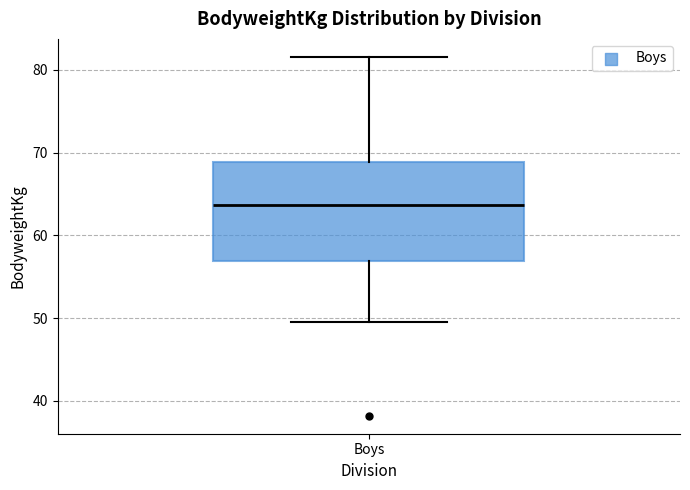

Read this box plot against the y-axis: the position of the median line, the range covered by the box, and the ends of both whiskers. The values are not printed on the chart, so give them approximately, as read against the axis.

median 64, box 57 to 69, whiskers 50 to 82